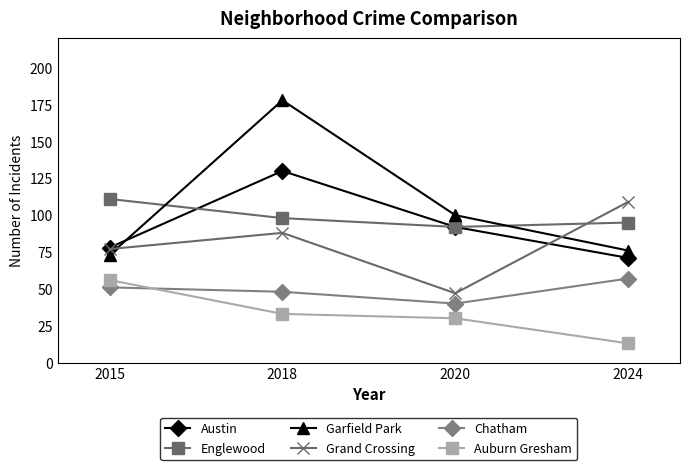

The Auburn Gresham series shows 30 at 2020. True or false?

True